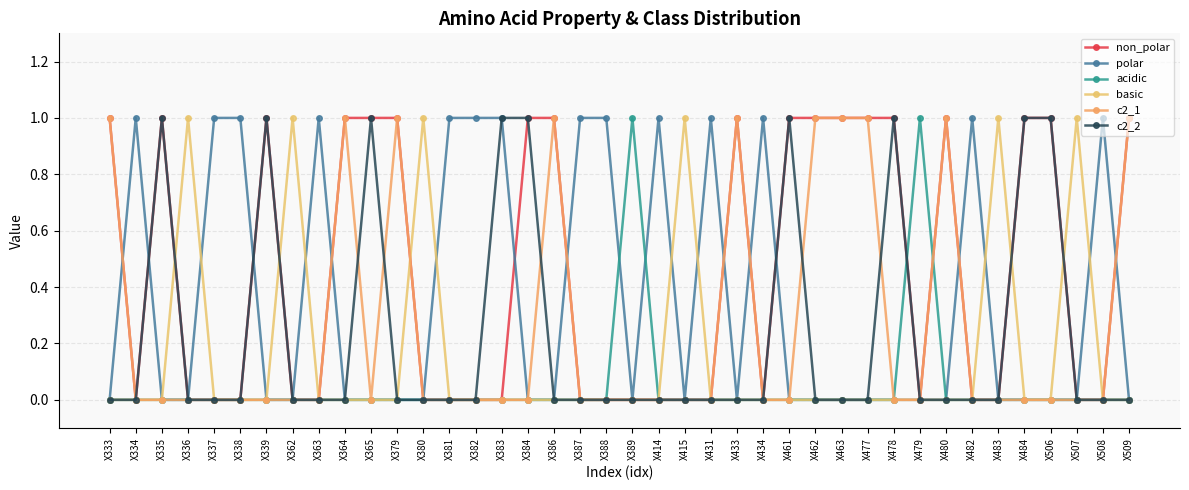

Count the number of categories in the chart.

40